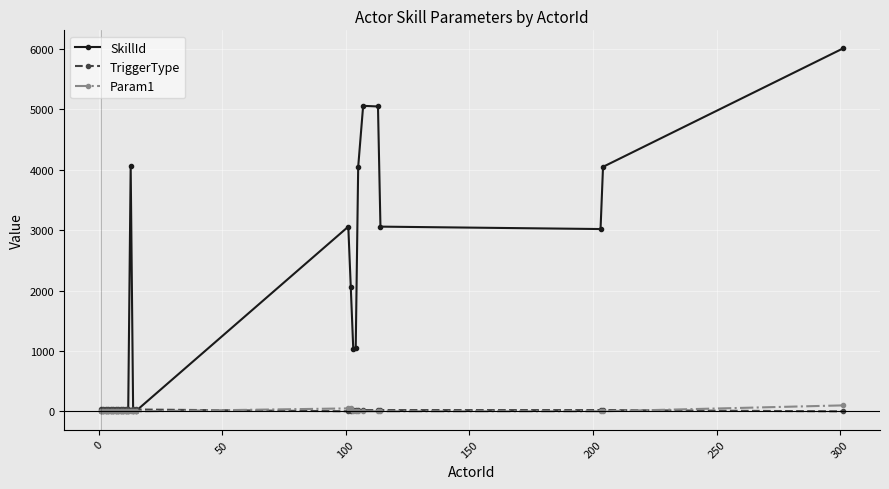

Does the chart have visible grid lines?

Yes